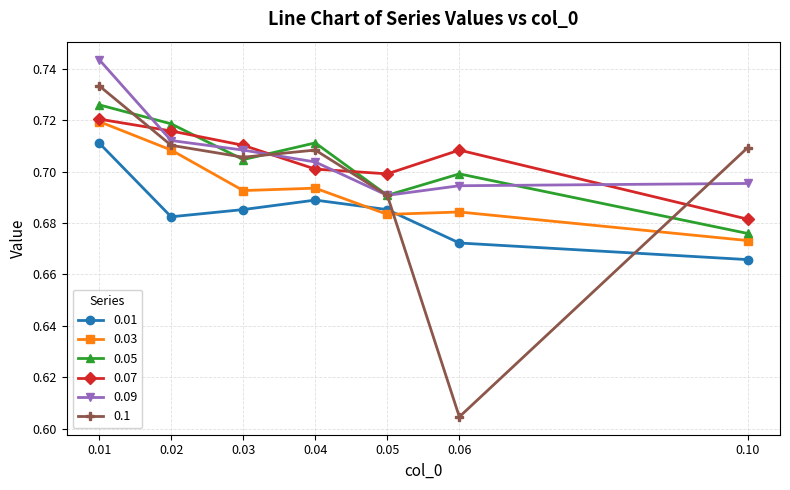

Which series has the largest total across all categories?

0.09